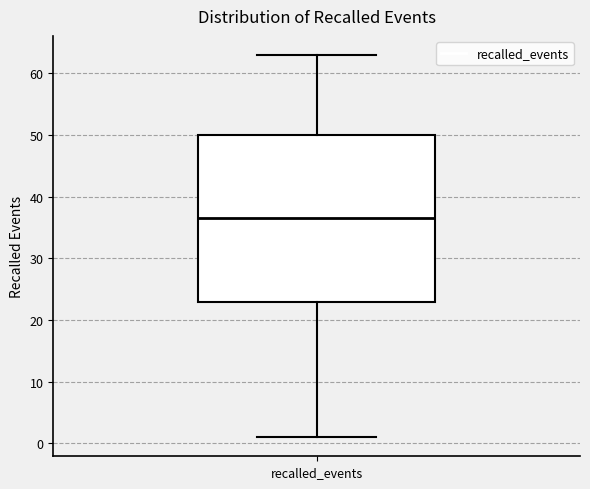

Where is the lower edge of the box for recalled_events on the y-axis? The values are not printed on the chart, so give them approximately, as read against the axis.

23